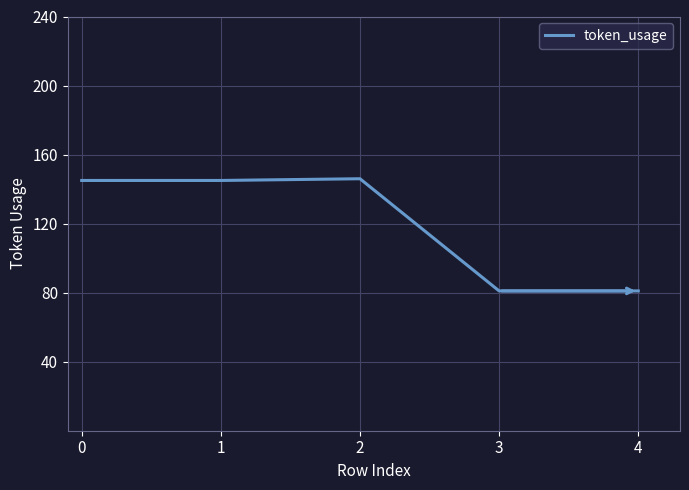

True or false: the data has more than 1 interior local peaks.

False